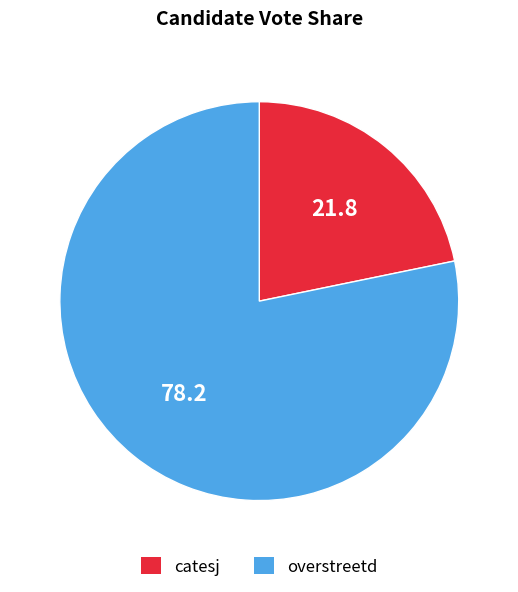

Is the sum of overstreetd and catesj greater than half?

Yes